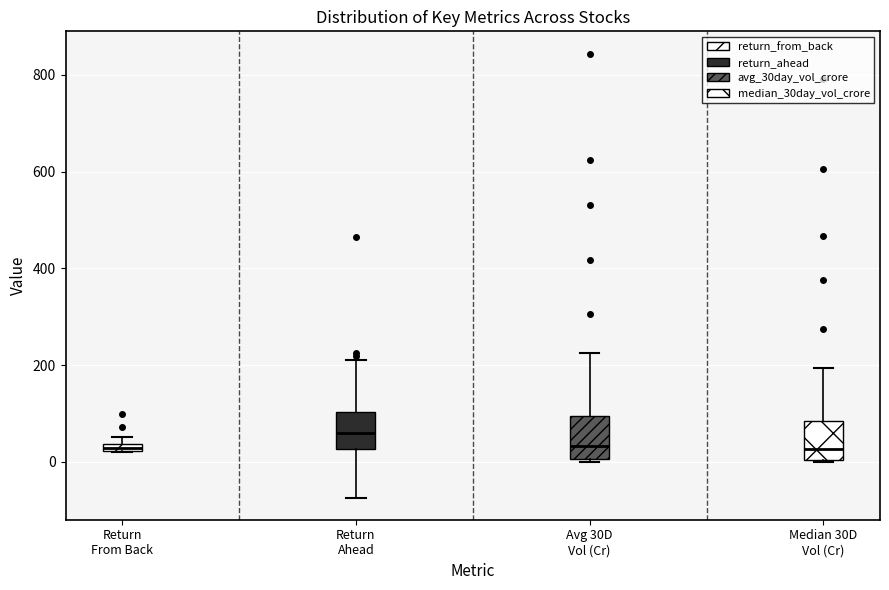

Where is the upper edge of the box for Median 30D Vol (Cr) on the y-axis? The values are not printed on the chart, so give them approximately, as read against the axis.

80